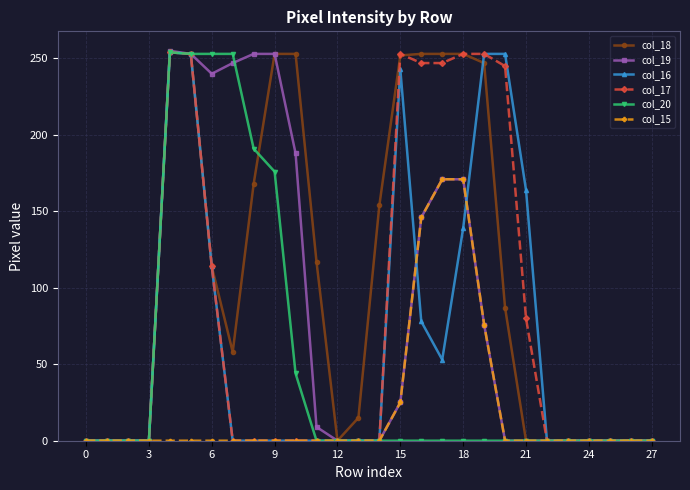

True or false: col_16 has more than 1 interior local peaks.

True